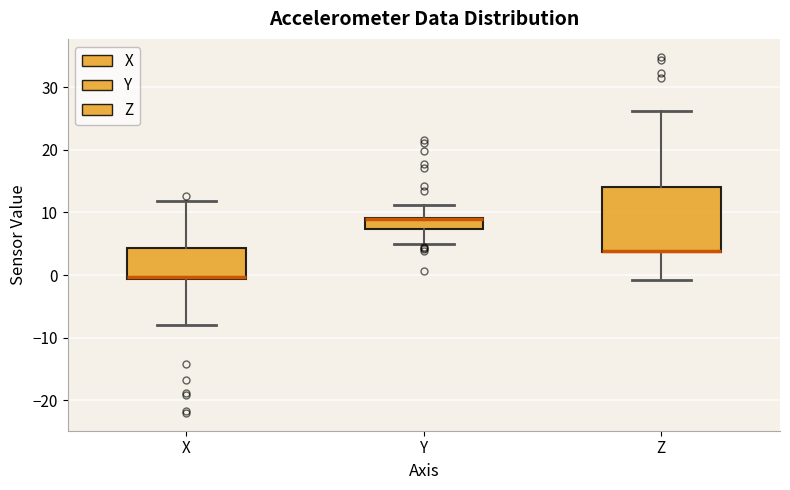

Comparing the boxes themselves (not the whiskers), which one is the tallest?

Z